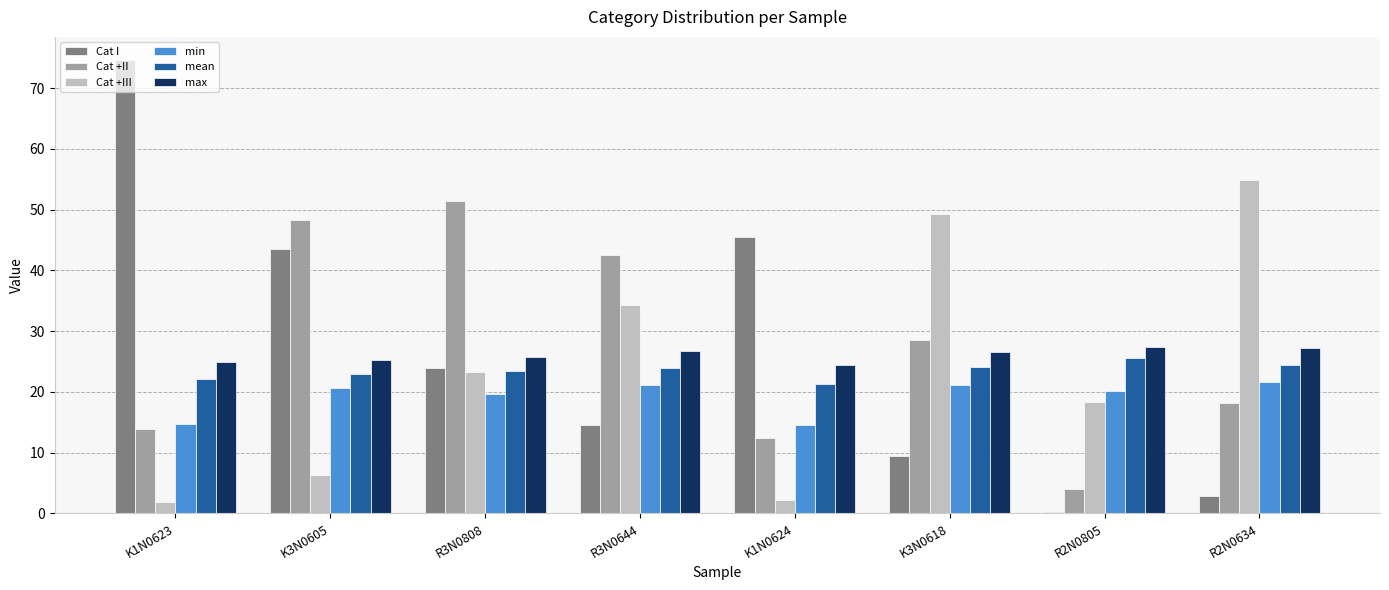

What is the total value across all series at R3N0644?

163.1